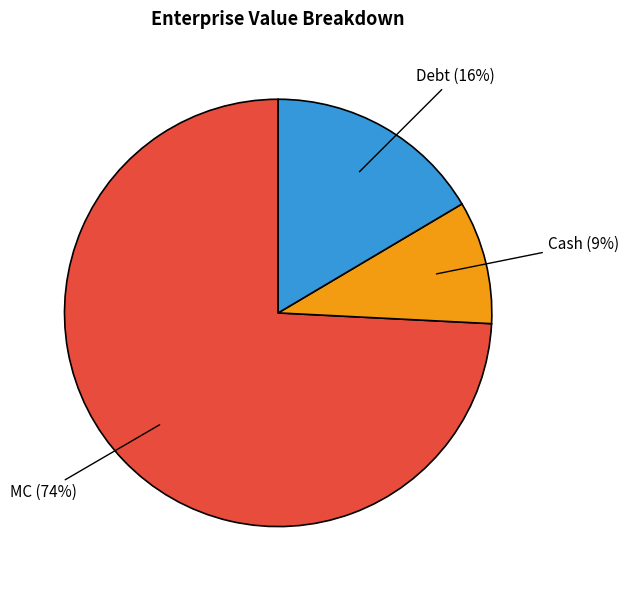

Does any single category account for the majority?

Yes